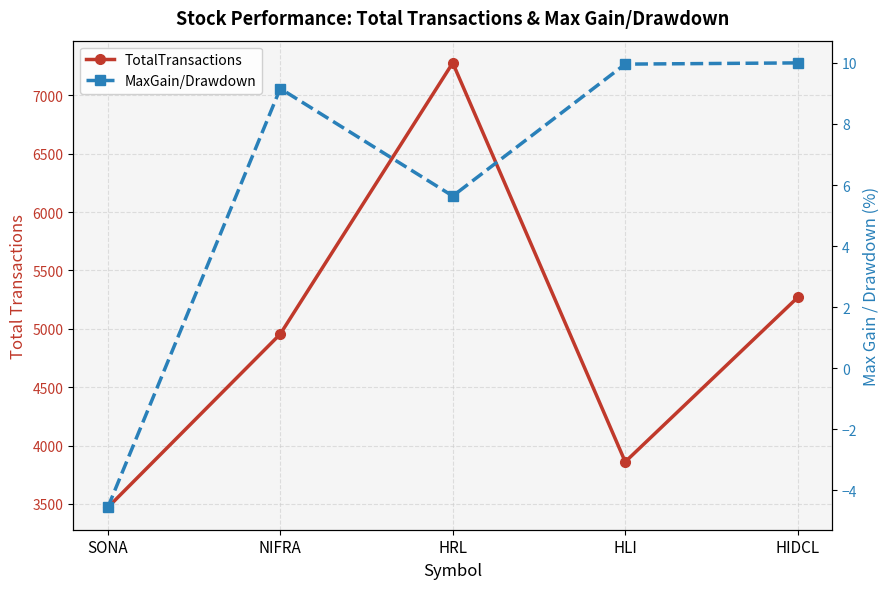

Where is the first local maximum for TotalTransactions?

HRL